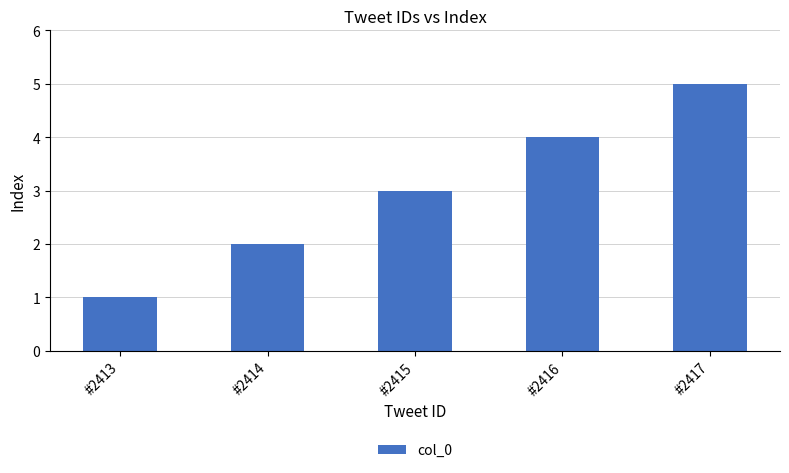

Reading right to left, transcribe all the data shown in this chart.

#2417=5	#2416=4	#2415=3	#2414=2	#2413=1